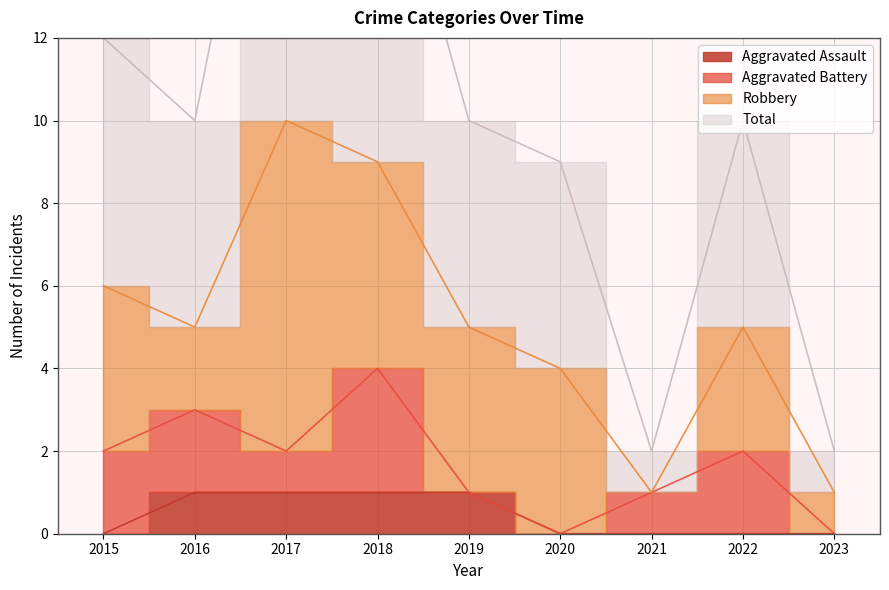

Where does the Total series first go above 10?

2015